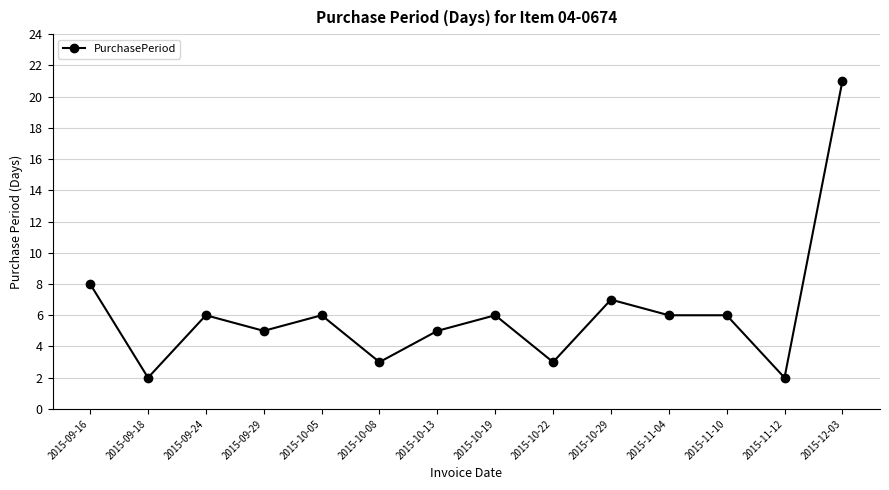

Count the number of data series in this chart.

1